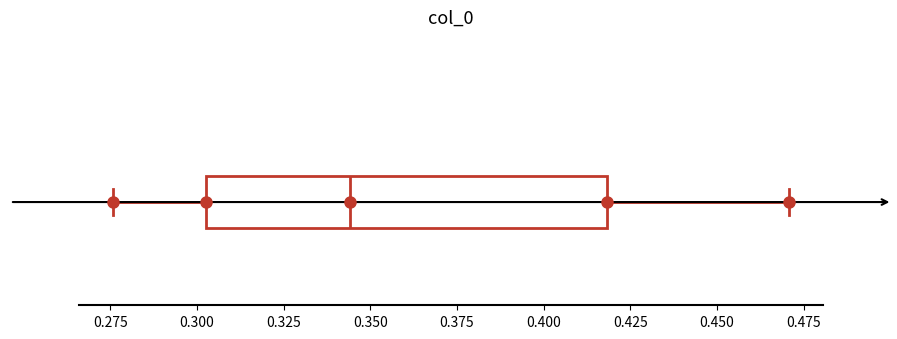

Transcribe this box plot: give where the median line is, the range the box spans, and where the two whiskers end, as read against the x-axis. The values are not printed on the chart, so give them approximately, as read against the axis.

median 0.345, box 0.305 to 0.420, whiskers 0.275 to 0.470